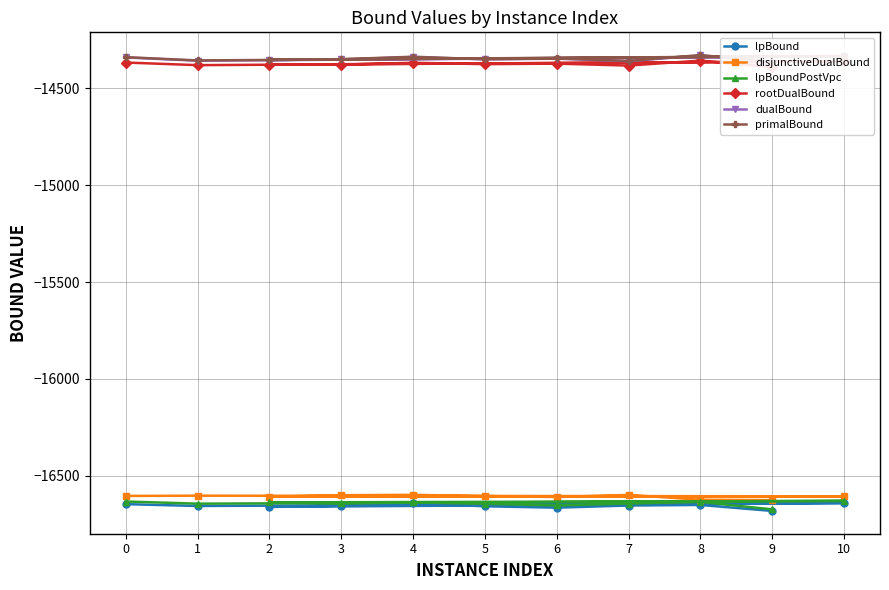

How many interior local peaks does the lpBoundPostVpc series have?

3